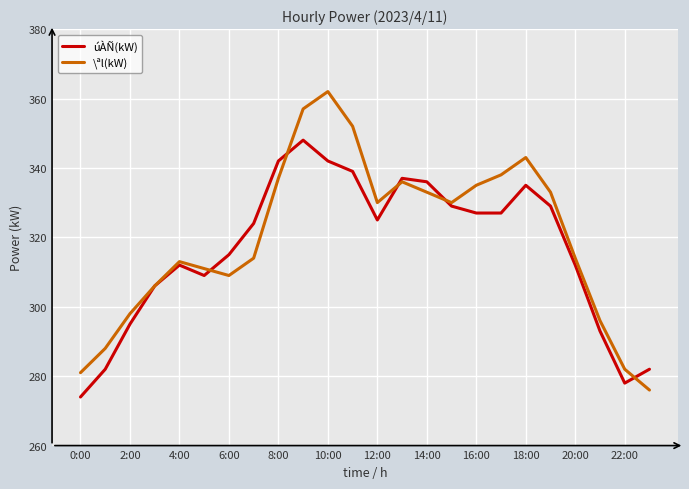

Reading left to right, extract all data points from this chart.

úÀÑ(kW): 274	282	295	306	312	309	315	324	342	348	342	339	325	337	336	329	327	327	335	329	312	293	278	282
\ªl(kW): 281	288	298	306	313	311	309	314	337	357	362	352	330	336	333	330	335	338	343	333	314	296	282	276